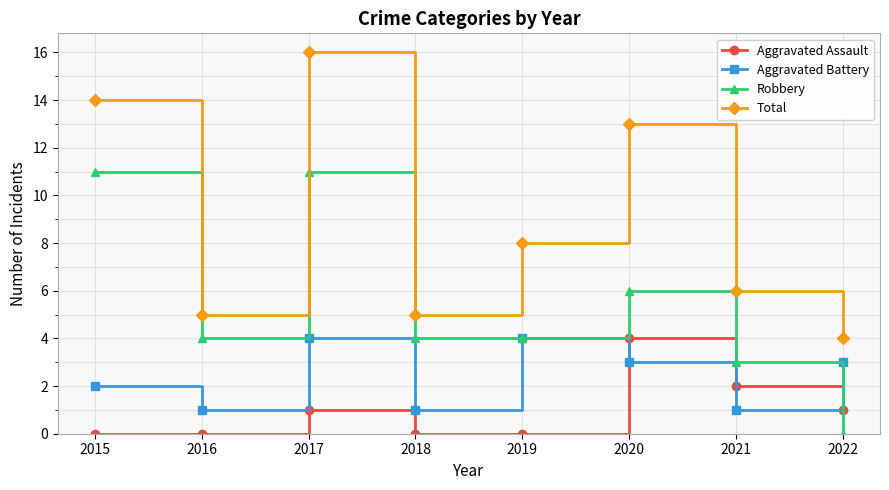

Reading left to right, transcribe all the data shown in this chart.

Aggravated Assault: 0	0	1	0	0	4	2	1
Aggravated Battery: 2	1	4	1	4	3	1	3
Robbery: 11	4	11	4	4	6	3	0
Total: 14	5	16	5	8	13	6	4